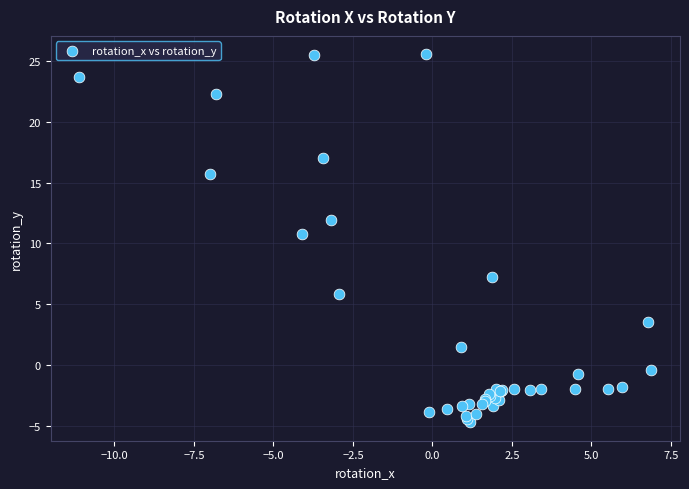

What Y value in the scatter plot is closest to 10?

10.8